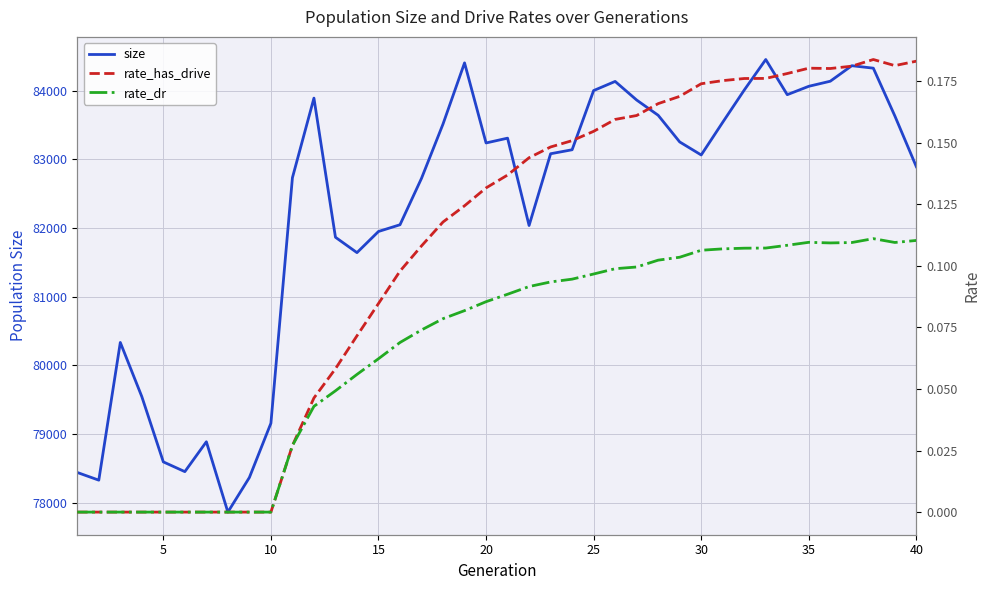

What is the minimum value for size?

77864